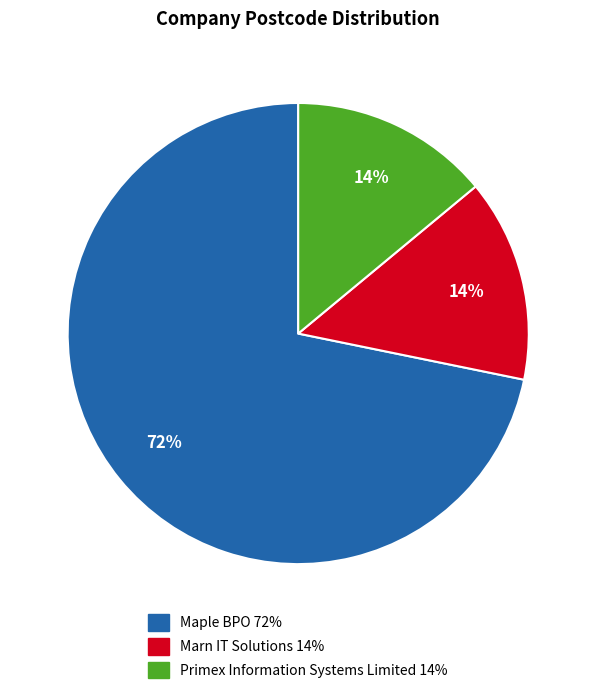

To the nearest percent, what is the difference between the largest and smallest slice percentages?

58%